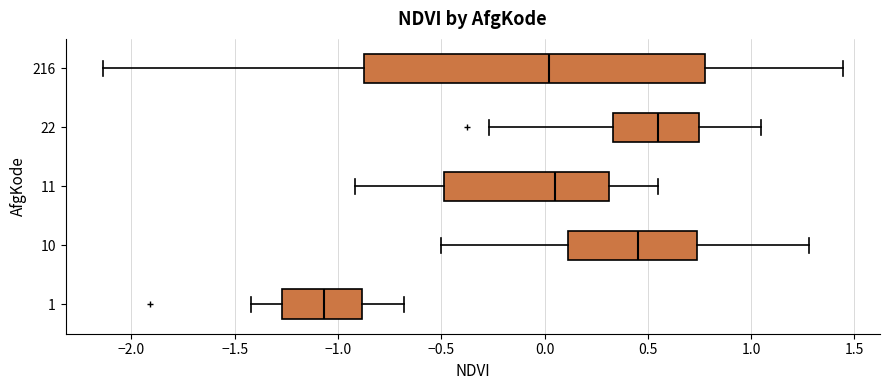

Reading bottom to top, read every box against the x-axis: the position of its median line, the range the box covers, and the ends of its whiskers. The values are not printed on the chart, so give them approximately, as read against the axis.

1: median -1.05, box -1.25 to -0.90, whiskers -1.40 to -0.70
10: median 0.45, box 0.10 to 0.75, whiskers -0.50 to 1.30
11: median 0.05, box -0.50 to 0.30, whiskers -0.90 to 0.55
22: median 0.55, box 0.35 to 0.75, whiskers -0.25 to 1.05
216: median 0.00, box -0.85 to 0.80, whiskers -2.15 to 1.45